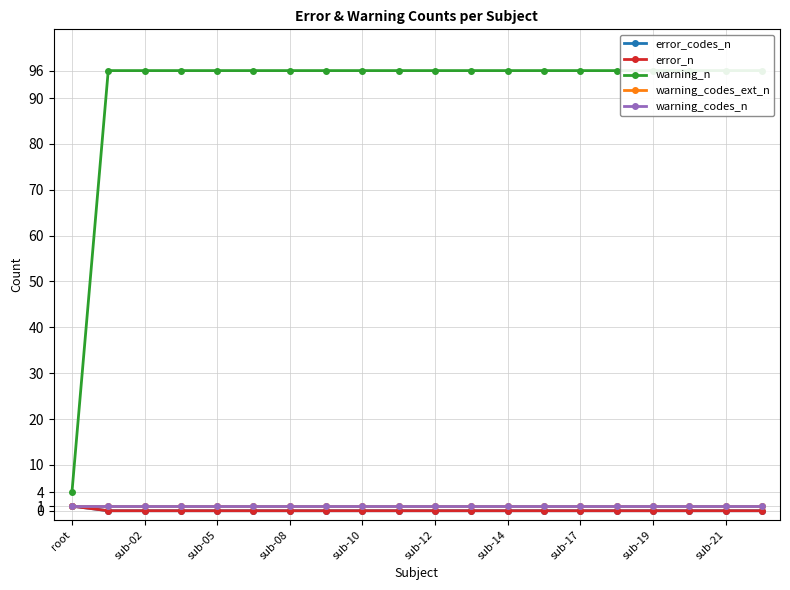

True or false: warning_codes_ext_n and error_codes_n cross at least once.

False